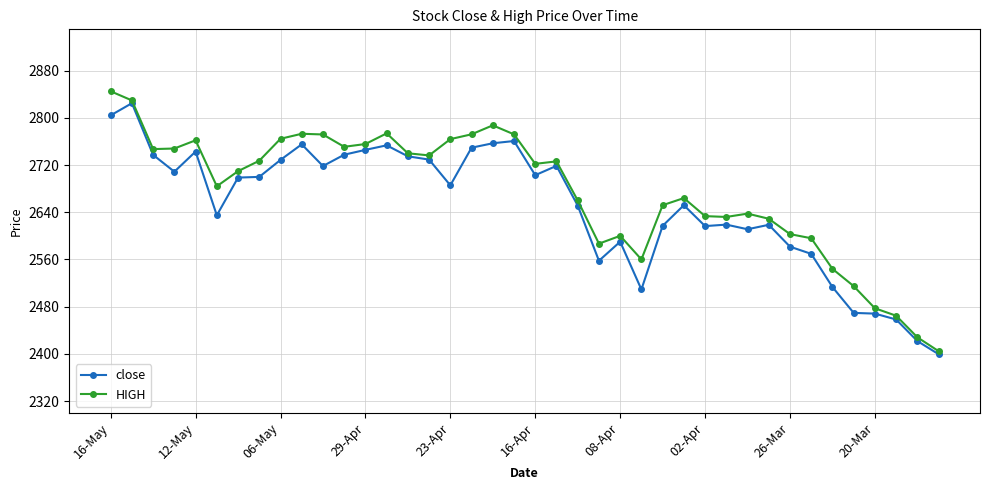

Which series has the widest spread of values?

HIGH